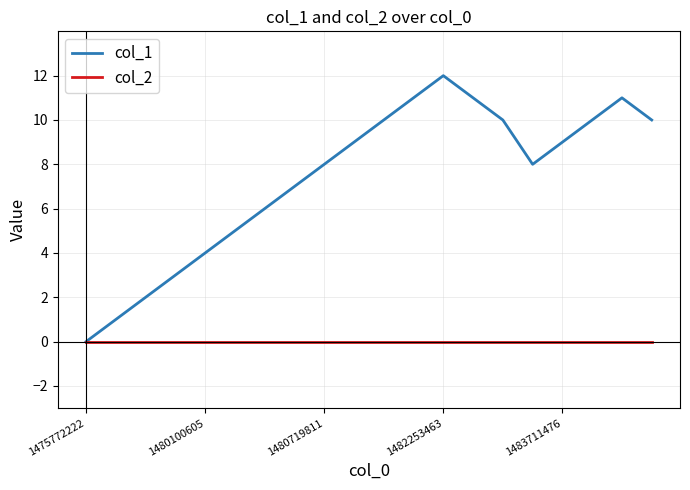

List the series in order of their peak value, highest first.

col_1, col_2